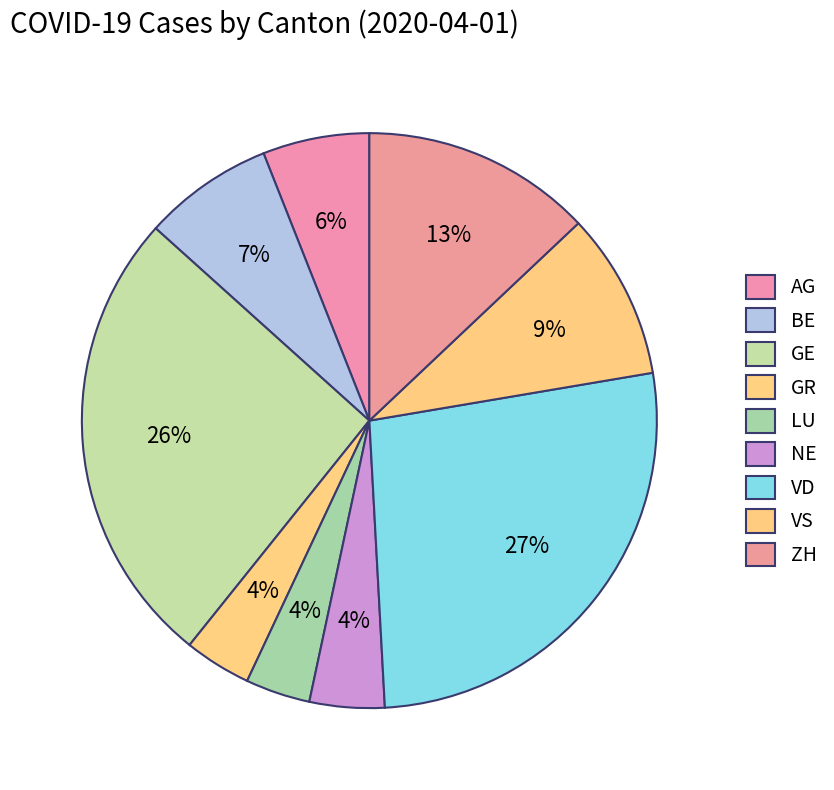

To the nearest percent, what is the difference between the largest and smallest slice percentages?

23%